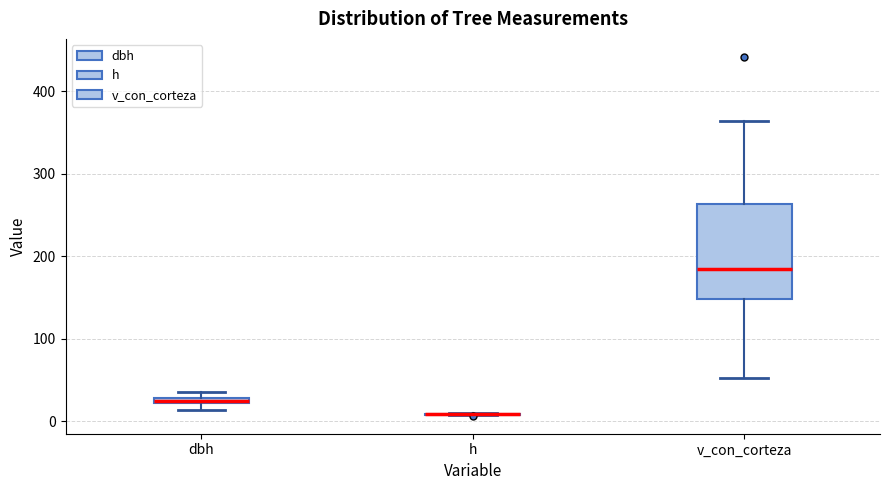

Which box is the tallest, from its lower edge to its upper edge?

v_con_corteza